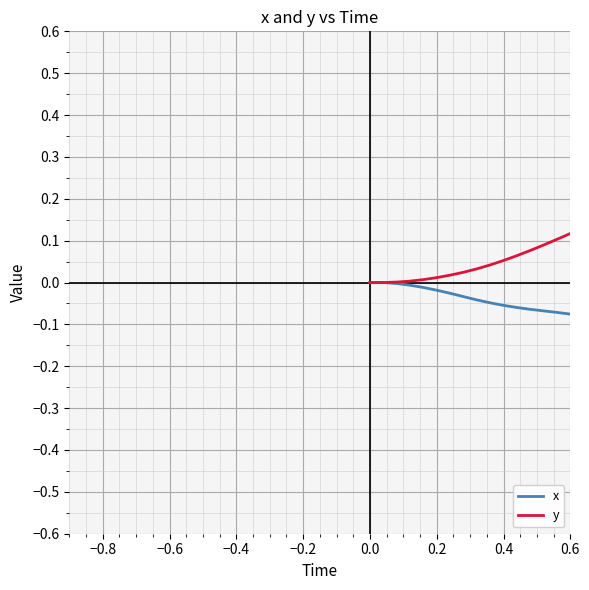

Which series has the largest range (max minus min)?

y